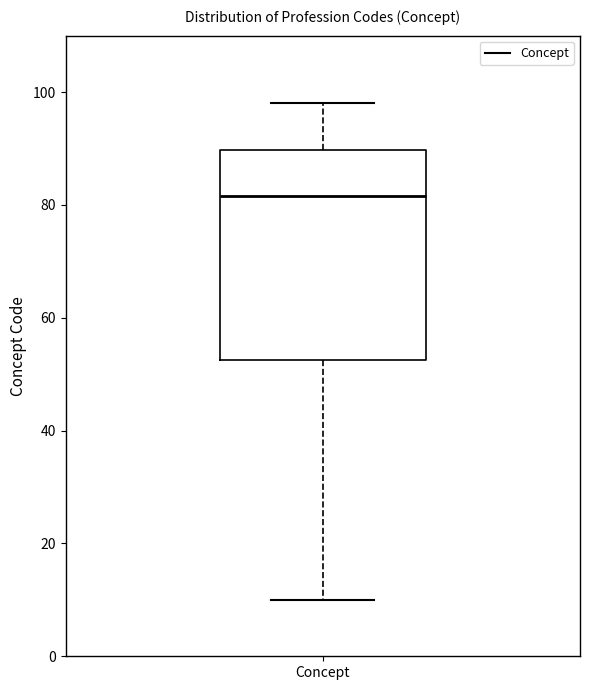

Read this box plot against the y-axis: the position of the median line, the range covered by the box, and the ends of both whiskers. The values are not printed on the chart, so give them approximately, as read against the axis.

median 82, box 52 to 90, whiskers 10 to 98